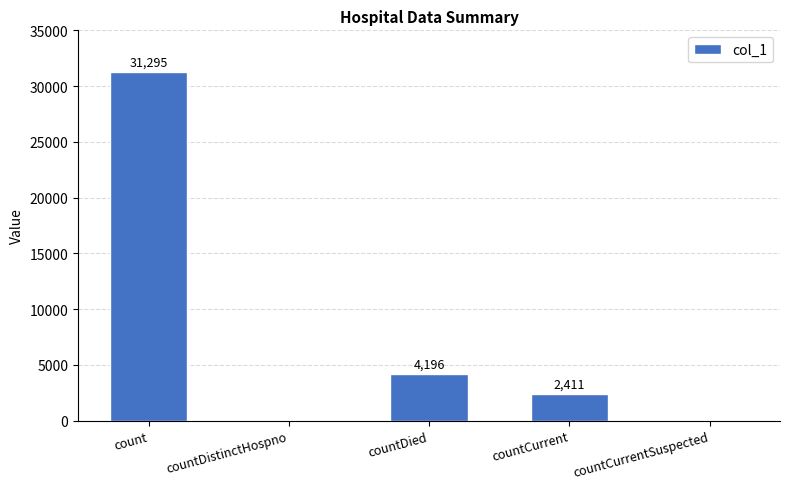

Which category has the highest value across all series?

count